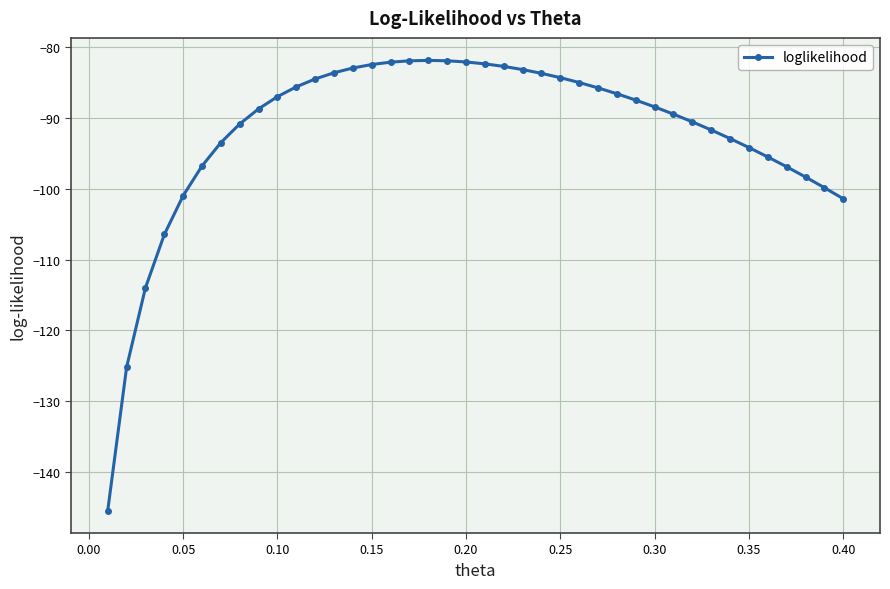

True or false: there are more than 0 points higher than both neighbors.

True